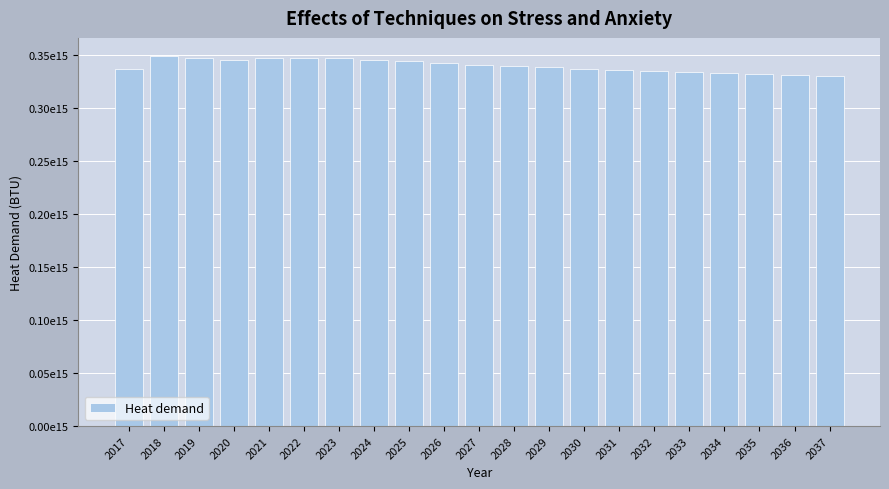

Rank the categories by value from lowest to highest.

2037, 2036, 2035, 2034, 2033, 2032, 2031, 2017, 2030, 2029, 2028, 2027, 2026, 2025, 2024, 2020, 2021, 2023, 2019, 2022, 2018